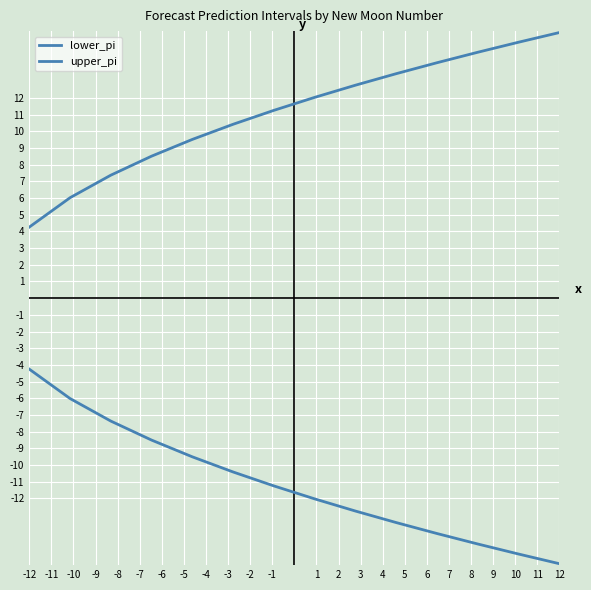

How many lines are shown in the chart?

2